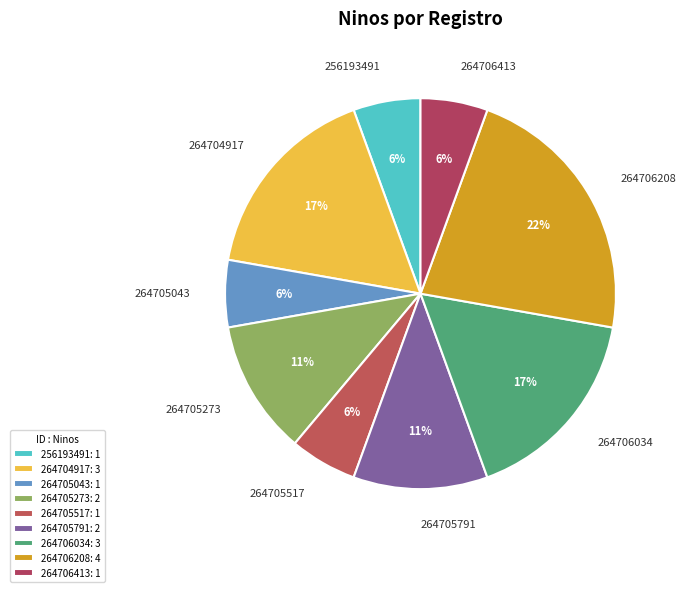

How many segments does this pie chart have?

9